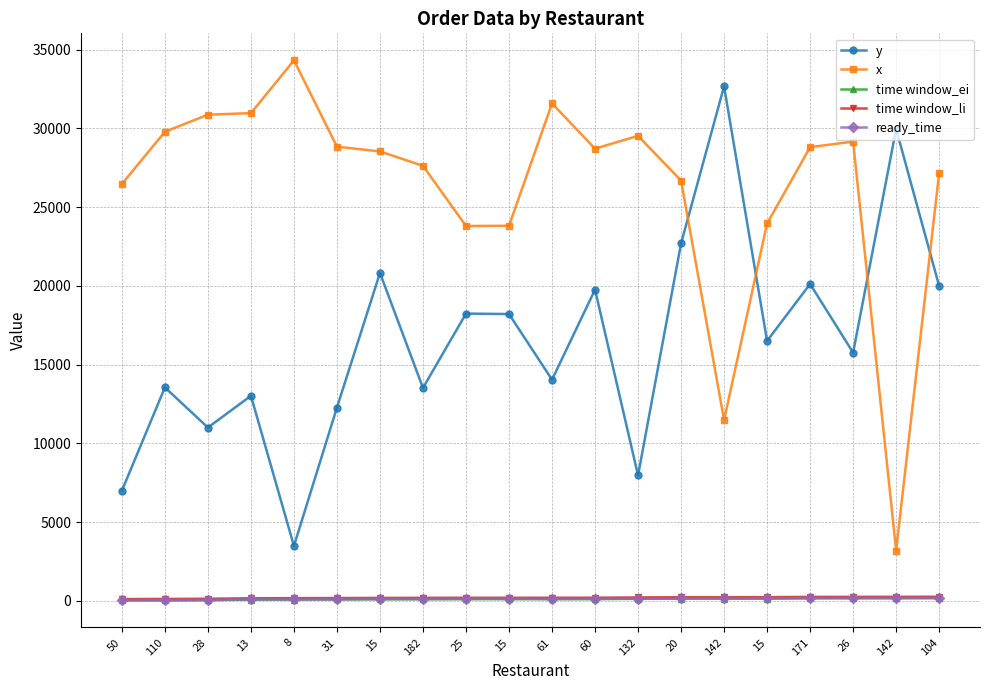

Count the number of data series in this chart.

5